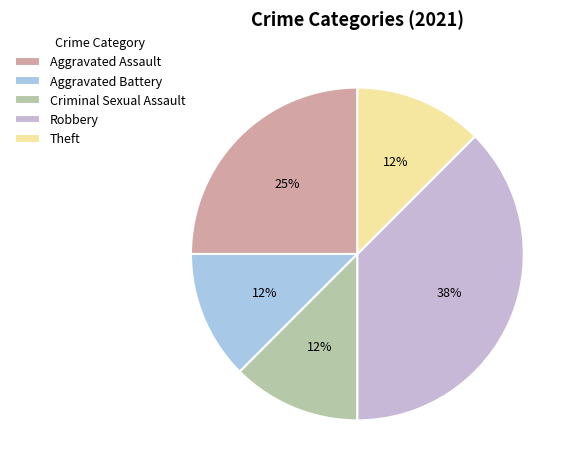

Which category has the smallest portion of the pie?

Aggravated Battery